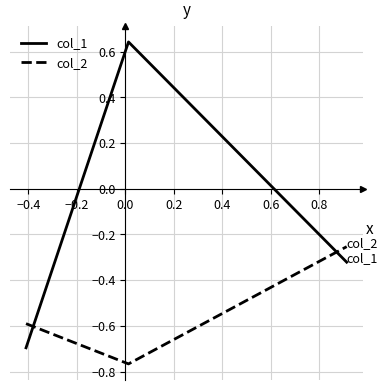

What is the minimum value for col_1?

-0.7